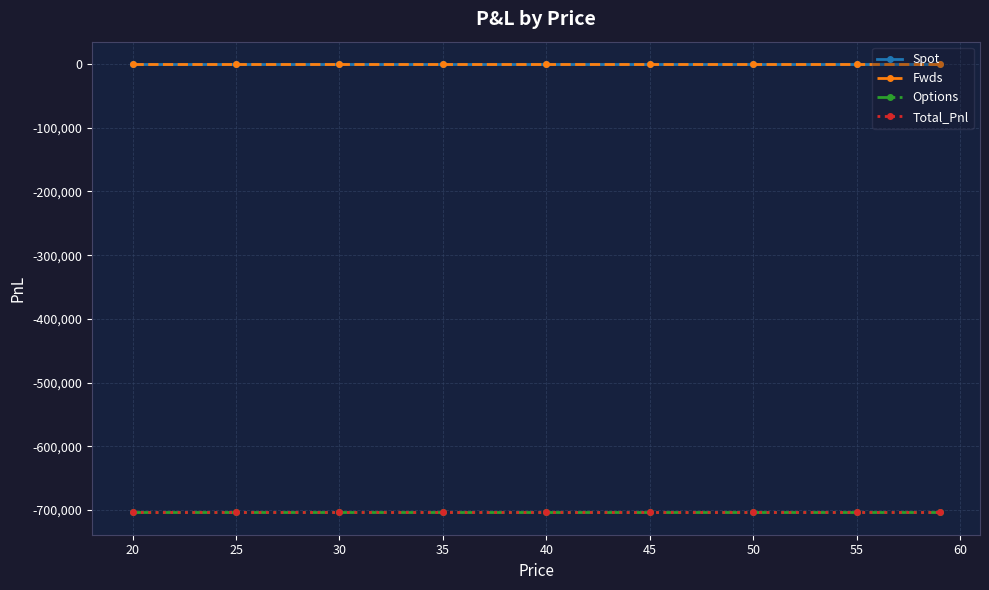

Reading left to right, list all the values displayed in this chart.

Spot: 0.0	0.0	0.0	0.0	0.0	0.0	0.0	0.0	0.0
Fwds: 0.0	0.0	0.0	0.0	0.0	0.0	0.0	0.0	0.0
Options: -703588.5	-703588.5	-703588.5	-703588.5	-703588.5	-703588.5	-703588.5	-703588.5	-703588.5
Total_Pnl: -703588.5	-703588.5	-703588.5	-703588.5	-703588.5	-703588.5	-703588.5	-703588.5	-703588.5